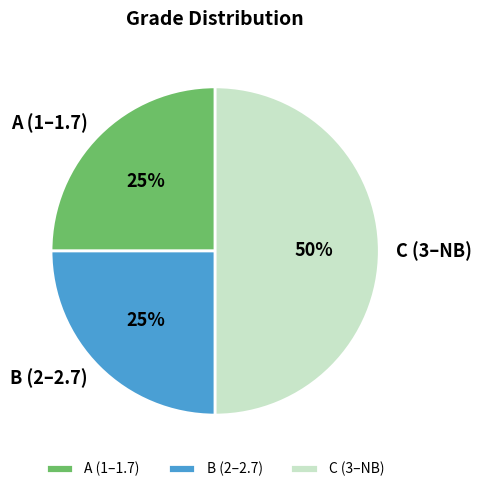

How many segments does this pie chart have?

3